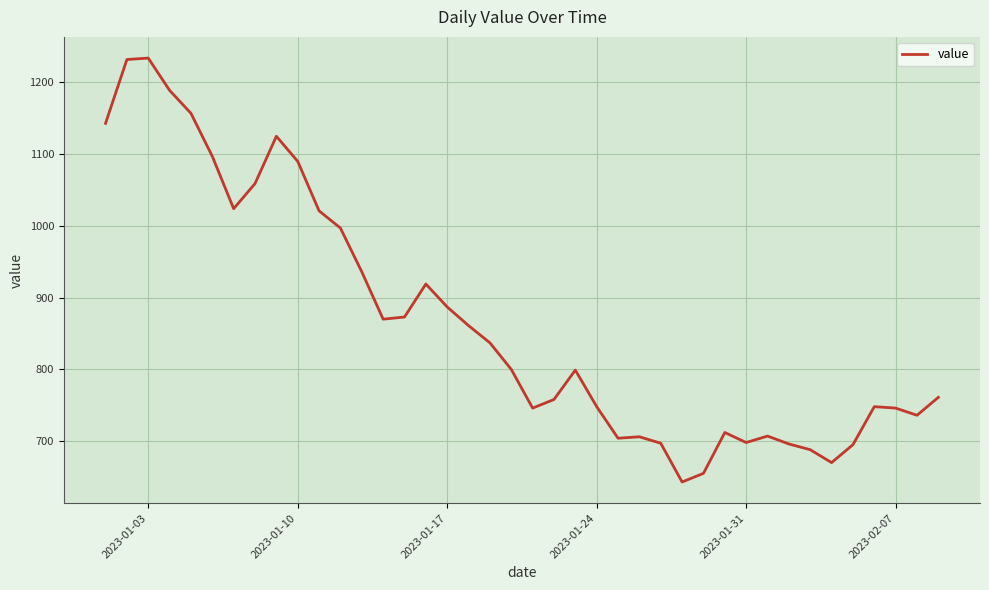

What is the smallest value displayed?

643